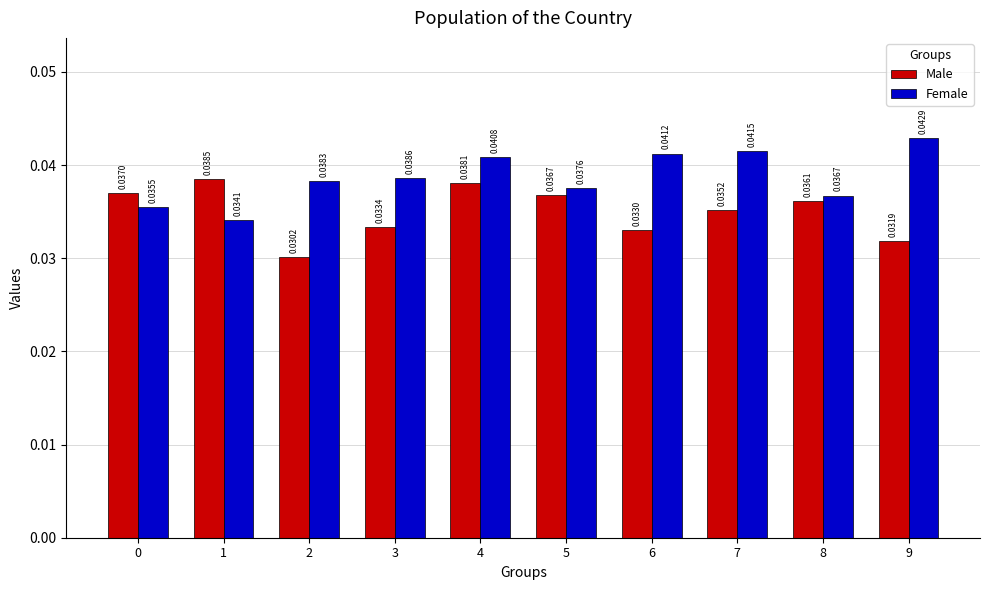

What is the sum of the Male values at 8 and 5?

0.1